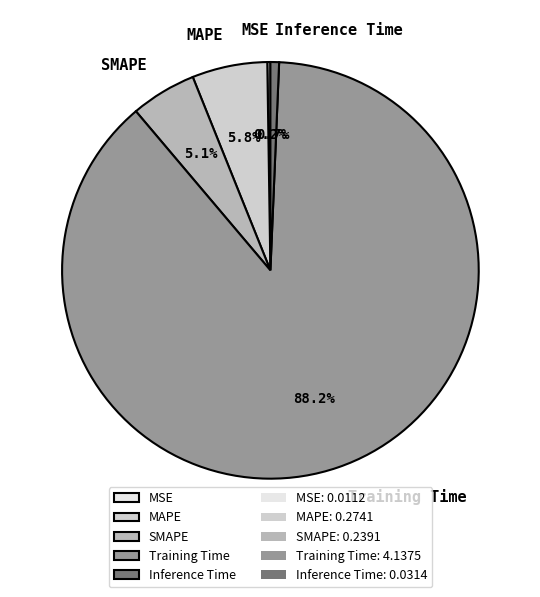

What is the largest slice in the pie chart?

Training Time